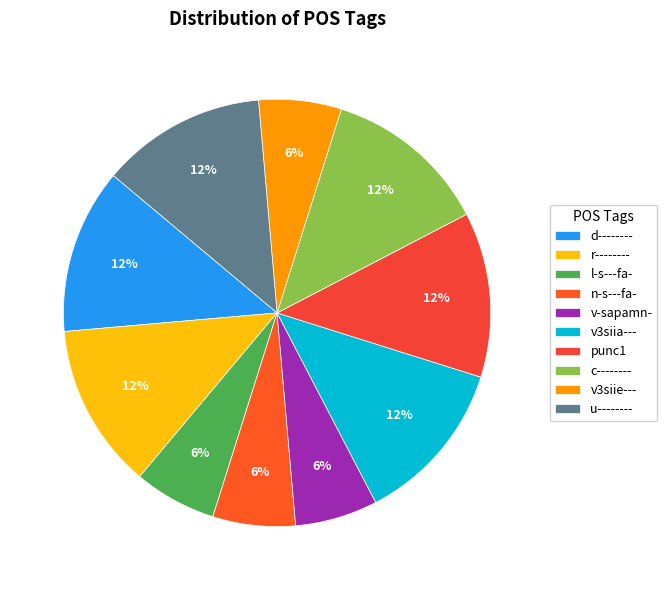

Does v3siie--- account for over 50% of the chart?

No